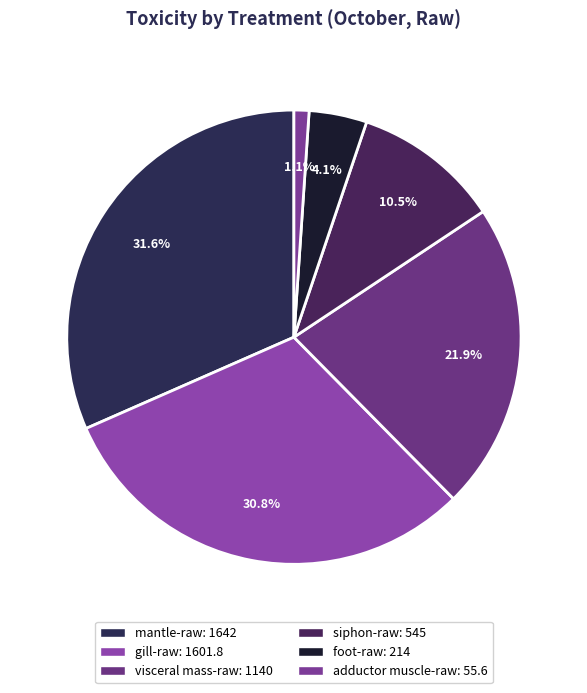

What is the total percentage of mantle-raw and foot-raw?

35.7%